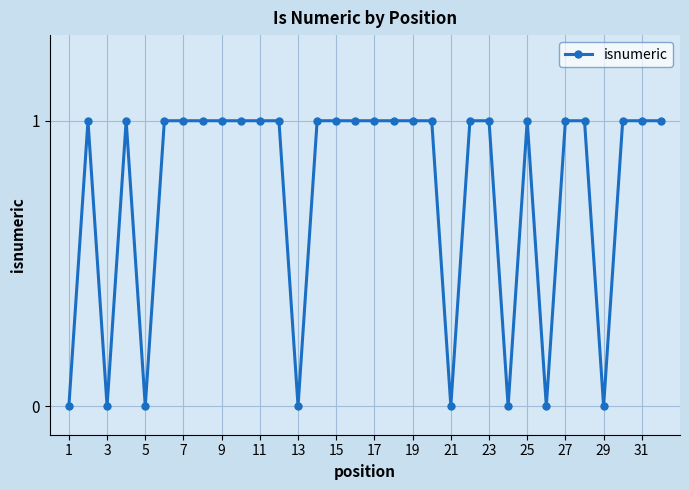

True or false: the data has more than 1 interior local peaks.

True